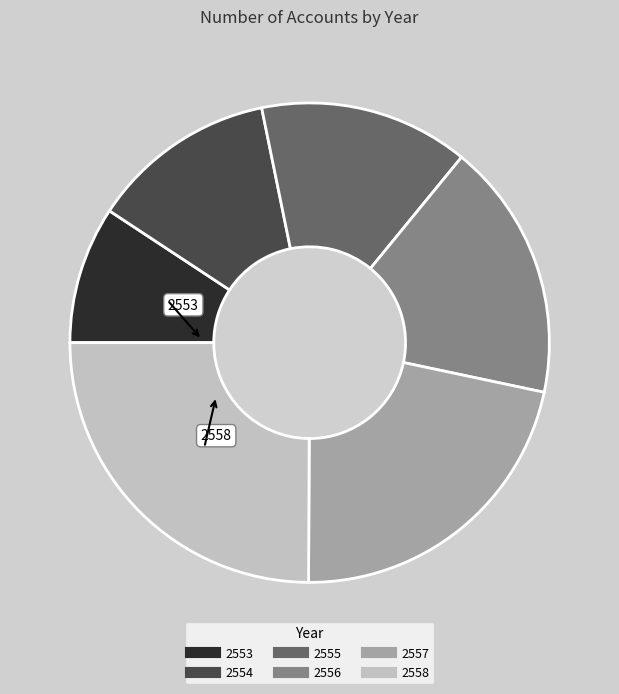

The 2557 slice represents 22% of the pie. True or false?

True